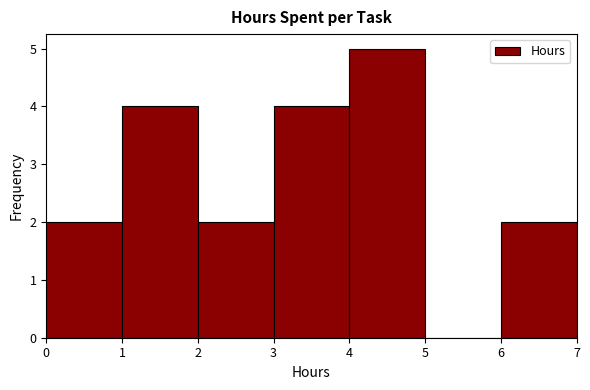

Reading left to right, transcribe this chart: for each bar, give the range it covers on the x-axis and its height. The values are not printed on the chart, so give them approximately, as read against the axis.

0 to 1: 2
1 to 2: 4
2 to 3: 2
3 to 4: 4
4 to 5: 5
5 to 6: 0
6 to 7: 2